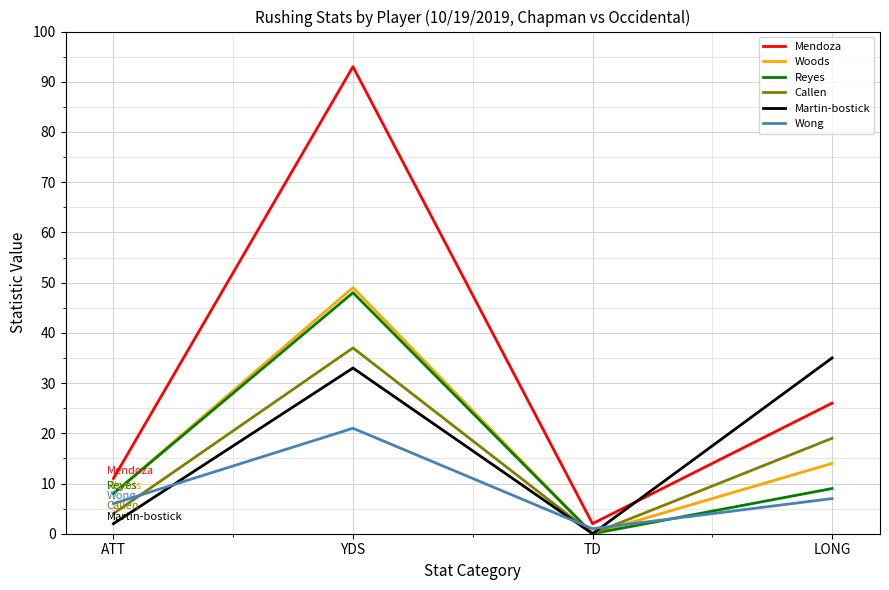

The Mendoza series shows 15 at LONG. True or false?

False